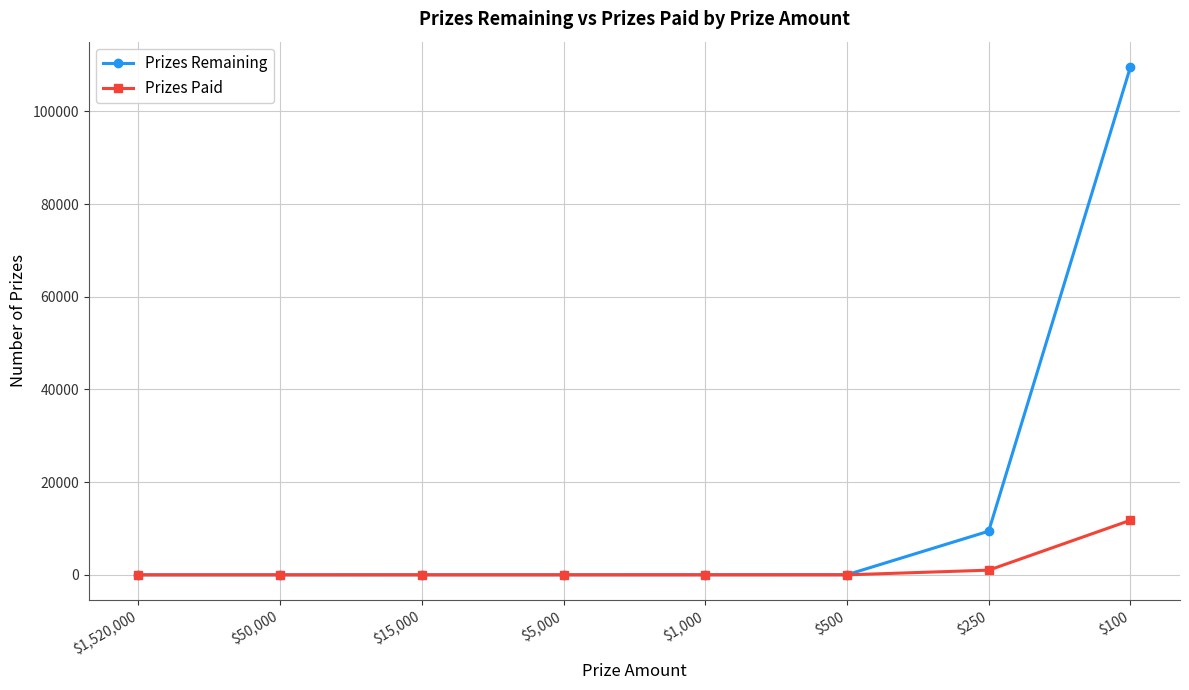

Which series has the widest spread of values?

Prizes Remaining